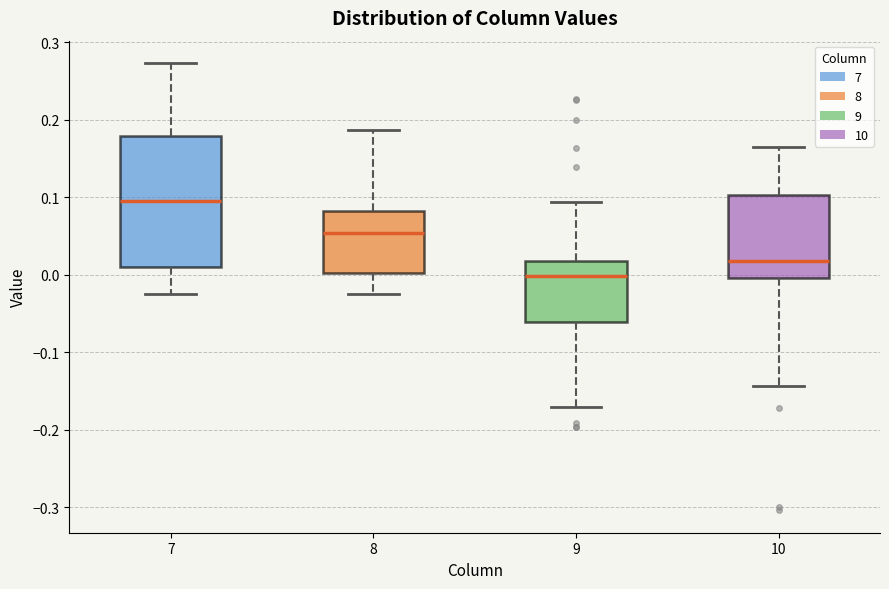

Reading left to right, read every box against the y-axis: the position of its median line, the range the box covers, and the ends of its whiskers. The values are not printed on the chart, so give them approximately, as read against the axis.

7: median 0.10, box 0.01 to 0.18, whiskers -0.02 to 0.27
8: median 0.05, box 0.00 to 0.08, whiskers -0.02 to 0.19
9: median 0.00, box -0.06 to 0.02, whiskers -0.17 to 0.09
10: median 0.02, box 0.00 to 0.10, whiskers -0.14 to 0.17